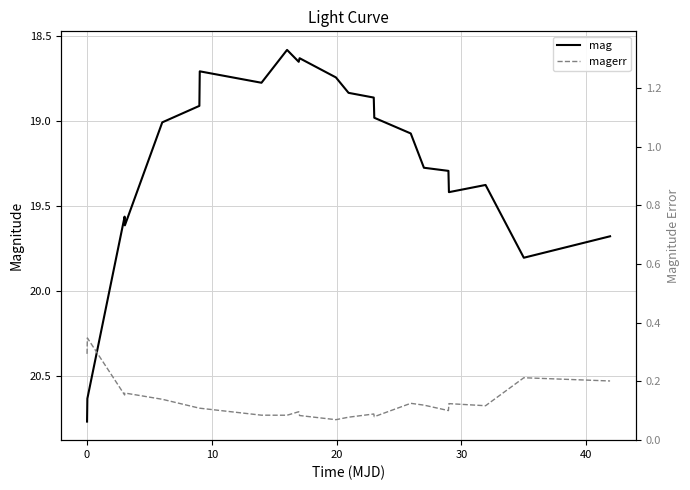

Rank the series by their maximum value, from highest to lowest.

mag, magerr